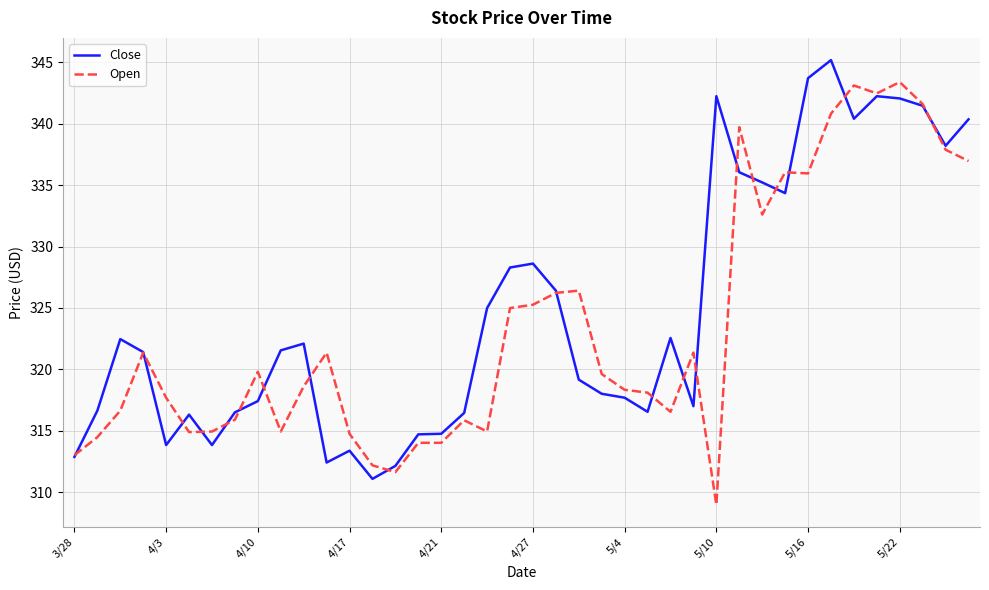

List the series in order of their peak value, highest first.

Close, Open